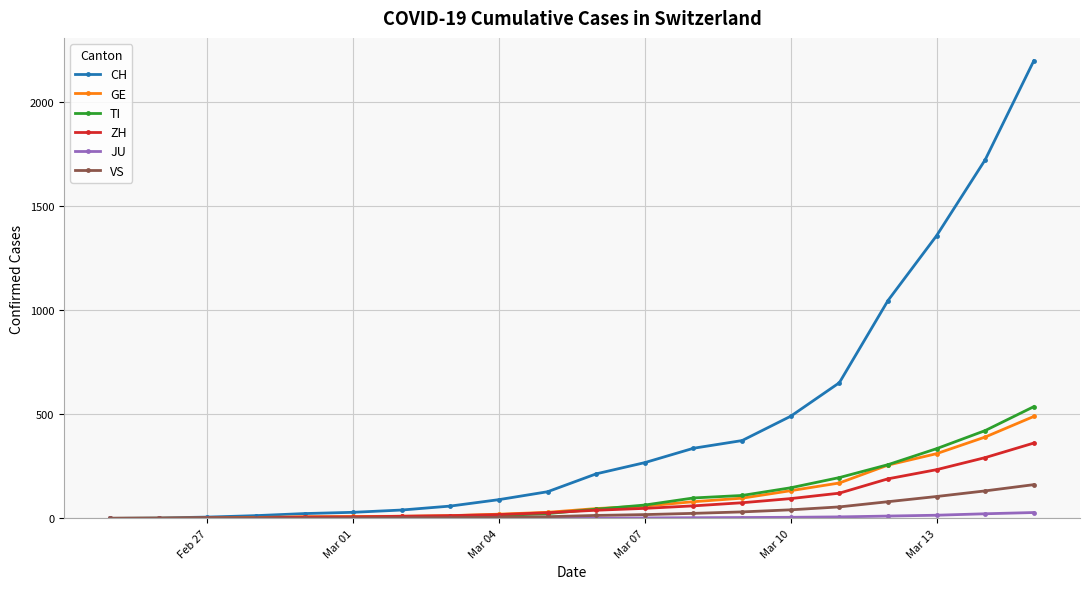

What is the maximum value shown in the chart?

2200